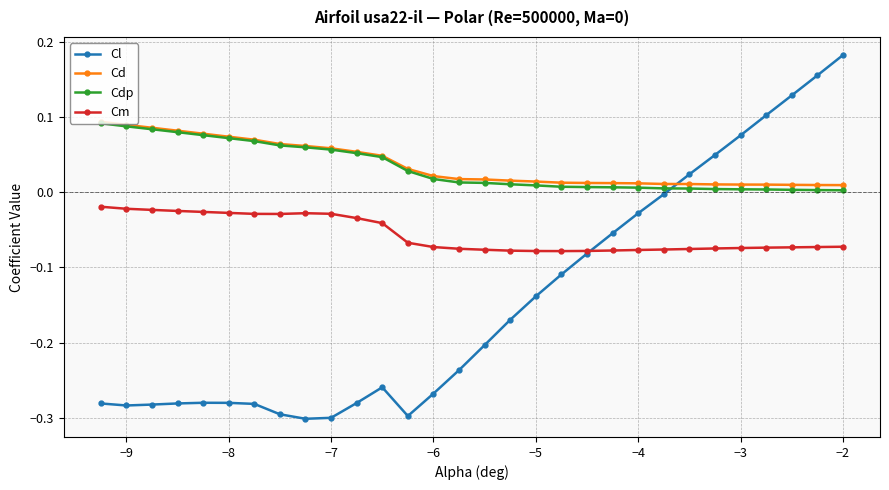

How many lines are shown in the chart?

4